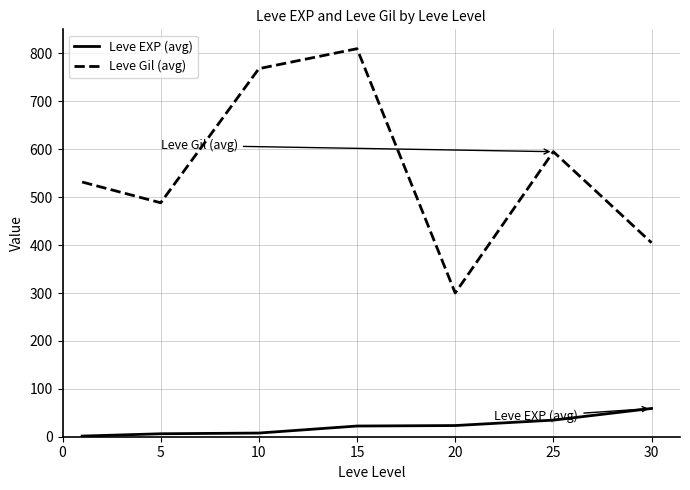

Which series has the largest total across all categories?

Leve Gil (avg)